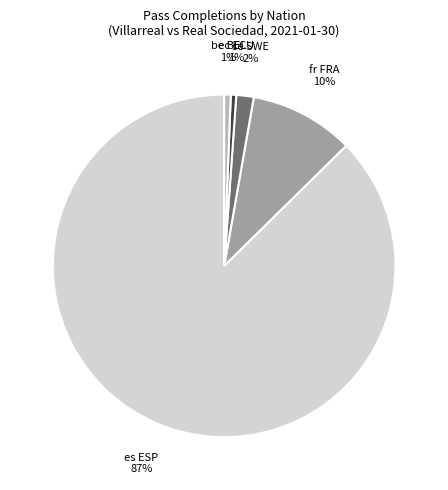

Is there any slice that represents more than half of the pie?

Yes